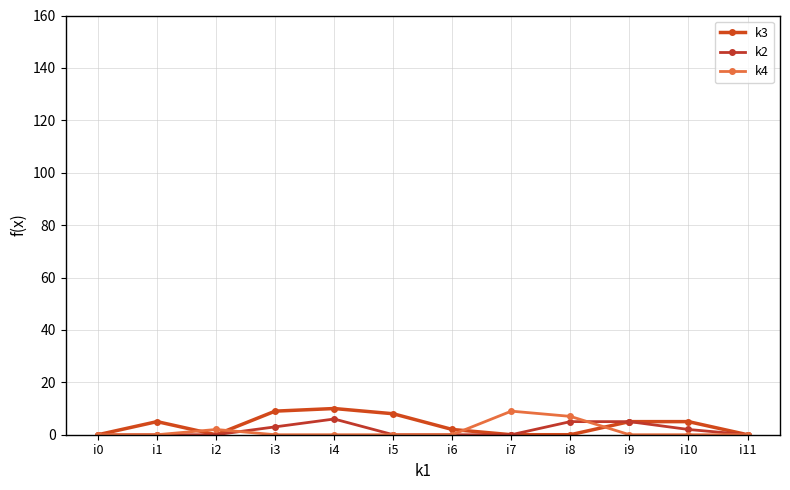

What is the value of the k4 point at the 3rd from the left?

2